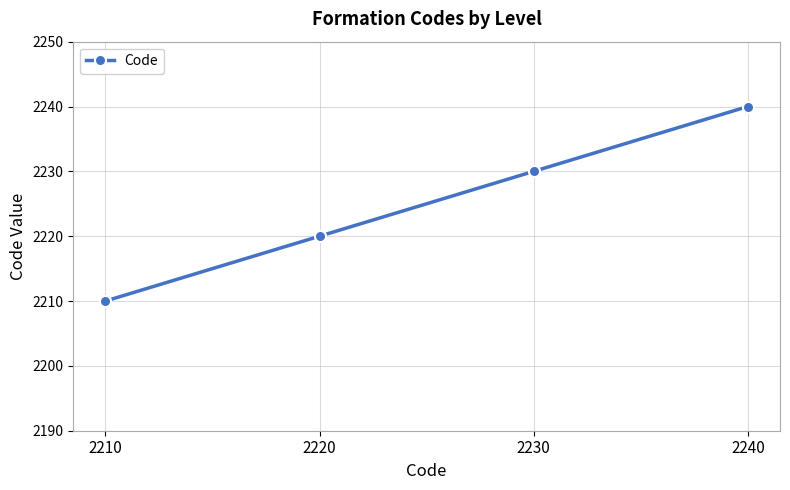

True or false: the data shows 2210 at 2210.

True